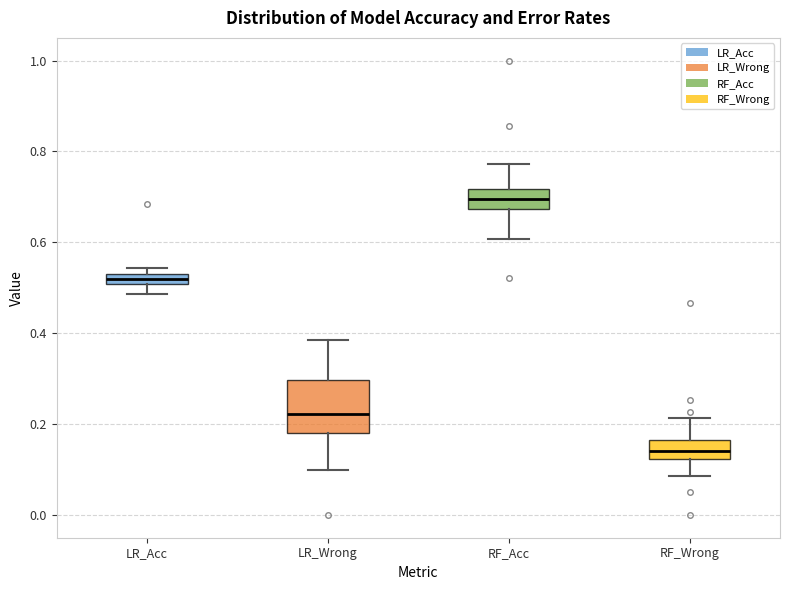

Where does the median line of the box for LR_Acc sit on the y-axis? The values are not printed on the chart, so give them approximately, as read against the axis.

0.52